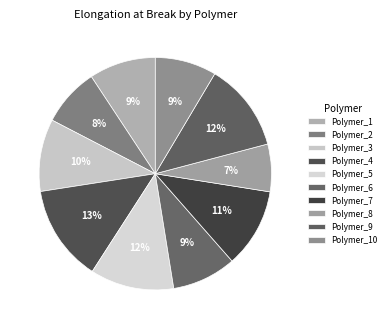

Between Polymer_4 and Polymer_10, which is larger?

Polymer_4